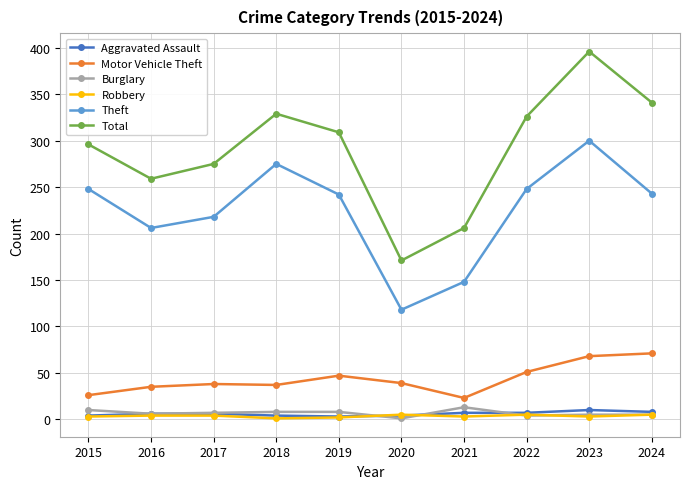

What is the sum of all Burglary values?

67